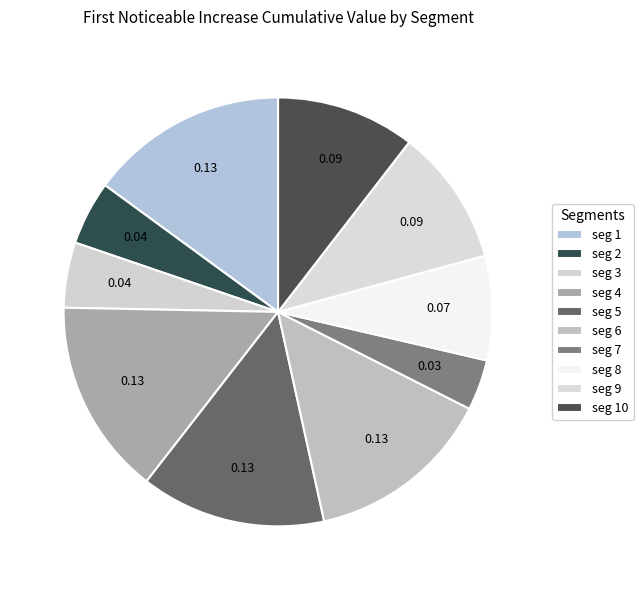

Which slice is the smallest?

seg 7